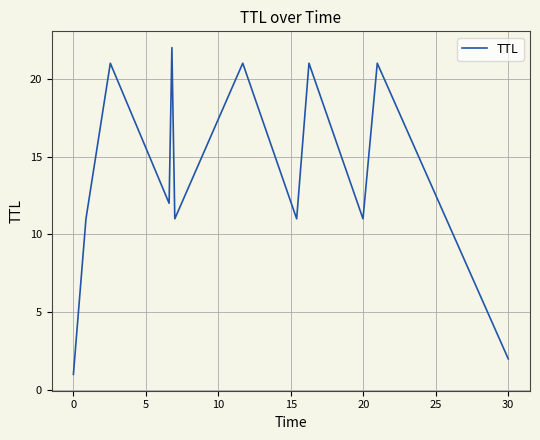

What is the greatest value displayed?

22